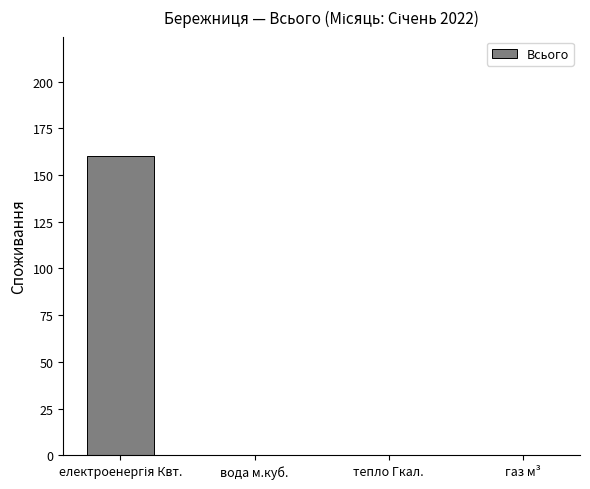

Count the values in the range 0 to 160.

4